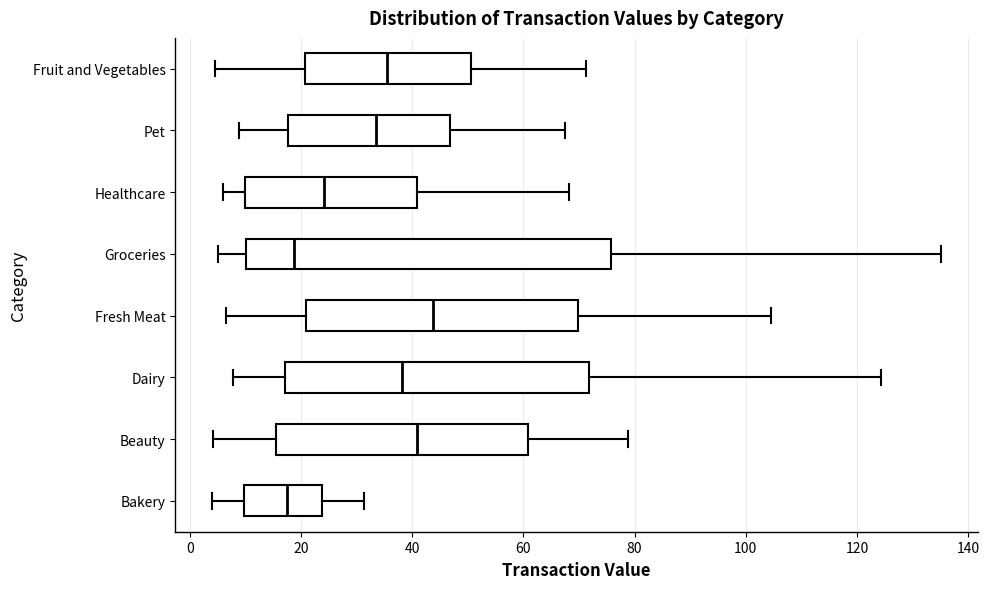

Reading bottom to top, read every box against the x-axis: the position of its median line, the range the box covers, and the ends of its whiskers. The values are not printed on the chart, so give them approximately, as read against the axis.

Bakery: median 18, box 10 to 24, whiskers 4 to 32
Beauty: median 40, box 16 to 60, whiskers 4 to 78
Dairy: median 38, box 18 to 72, whiskers 8 to 124
Fresh Meat: median 44, box 20 to 70, whiskers 6 to 104
Groceries: median 18, box 10 to 76, whiskers 6 to 136
Healthcare: median 24, box 10 to 40, whiskers 6 to 68
Pet: median 34, box 18 to 46, whiskers 8 to 68
Fruit and Vegetables: median 36, box 20 to 50, whiskers 4 to 72